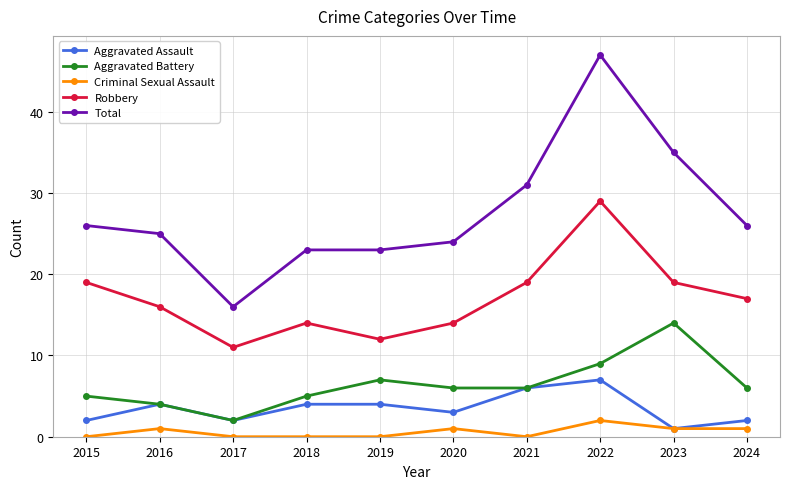

Which series has the widest spread of values?

Total